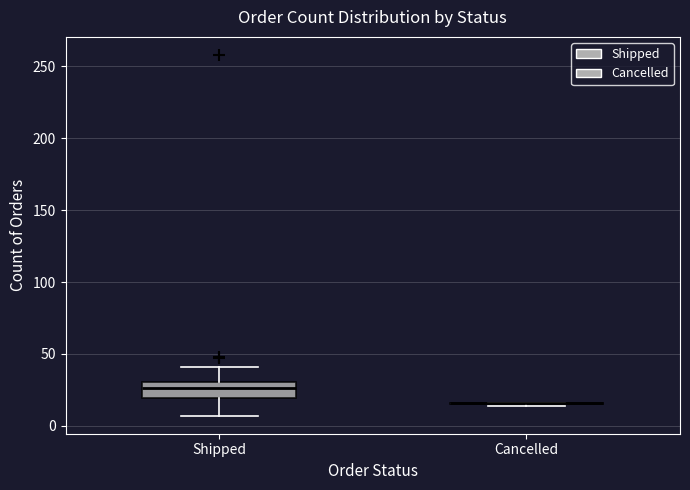

Comparing the boxes themselves (not the whiskers), which one is the tallest?

Shipped